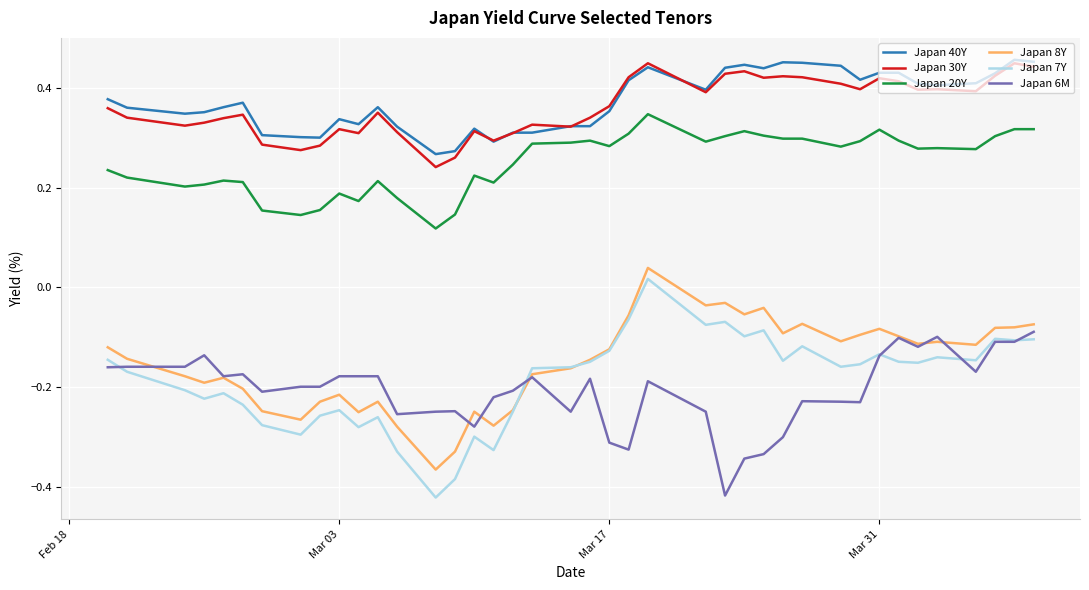

True or false: Japan 7Y and Japan 40Y cross at least once.

False